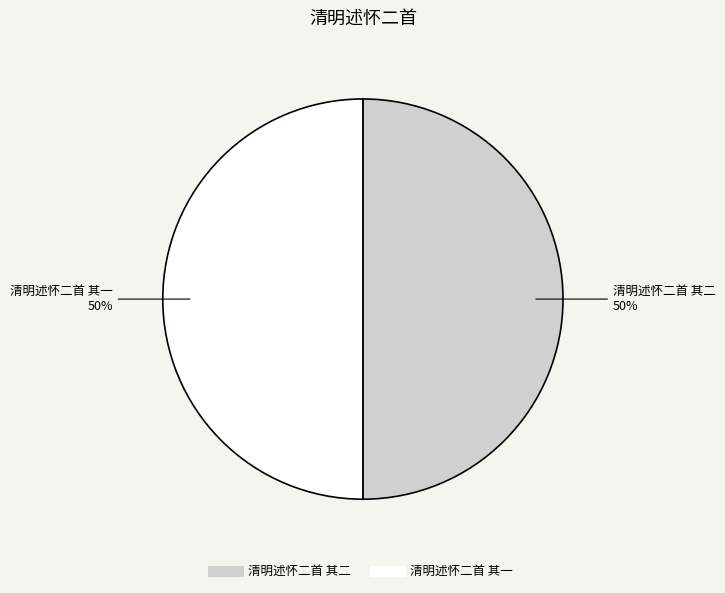

To the nearest percent, what portion does 清明述怀二首 其二 represent?

50%